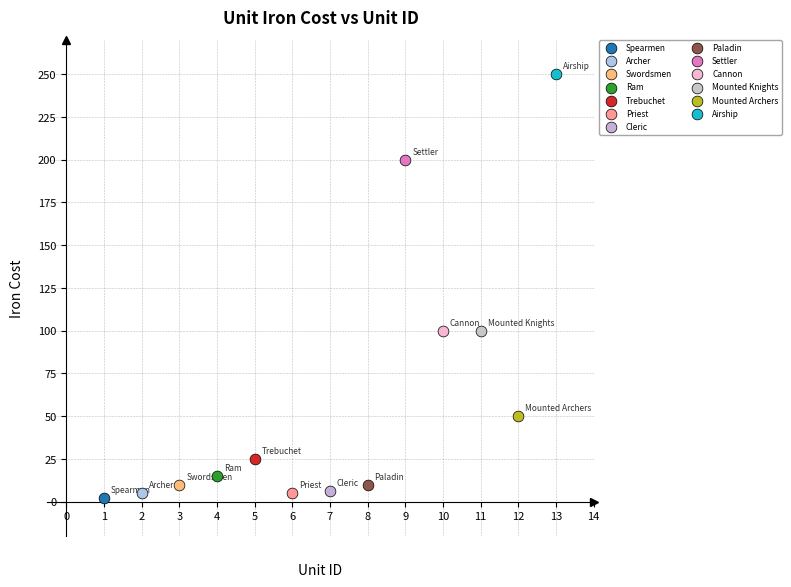

What are all the series names shown in the legend?

Spearmen, Archer, Swordsmen, Ram, Trebuchet, Priest, Cleric, Paladin, Settler, Cannon, Mounted Knights, Mounted Archers, Airship